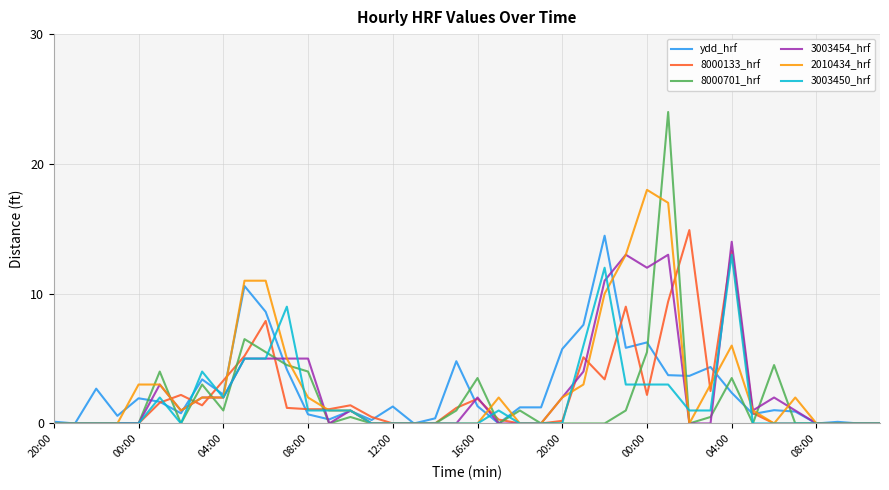

Which series has the largest range (max minus min)?

8000701_hrf